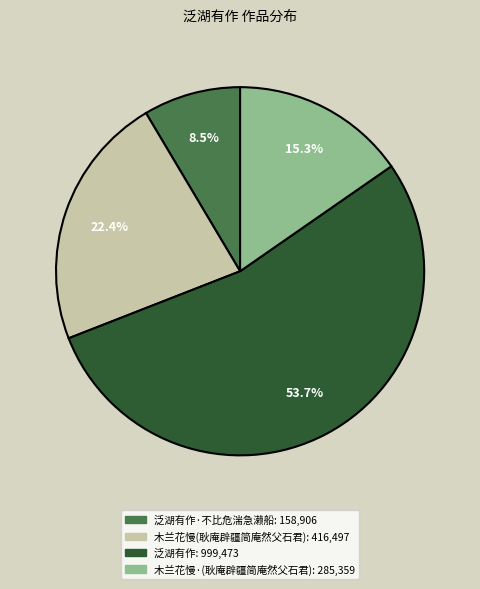

Does any single category account for the majority?

Yes